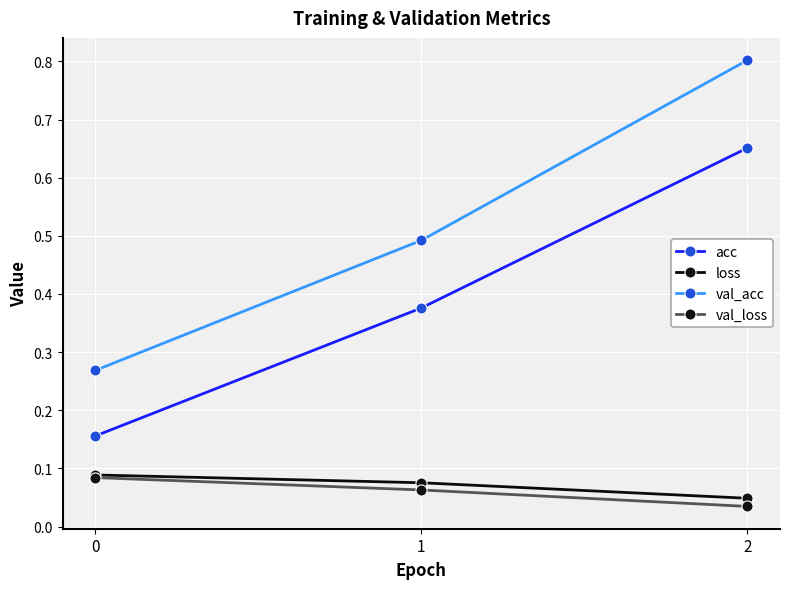

Which series has the largest range (max minus min)?

val_acc